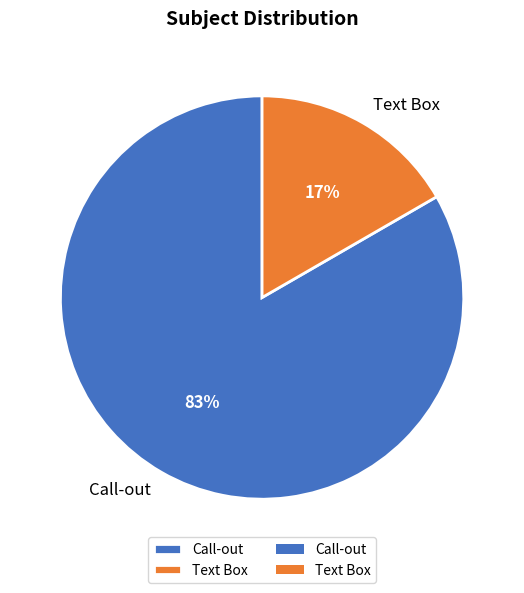

Which has a higher value, Call-out or Text Box?

Call-out